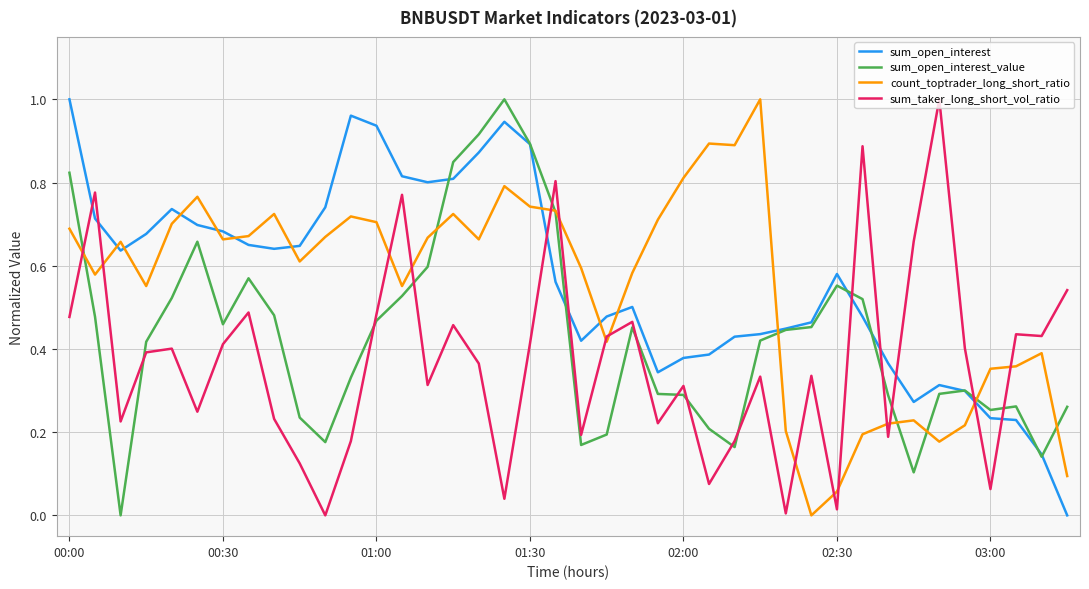

Does the chart have visible grid lines?

Yes